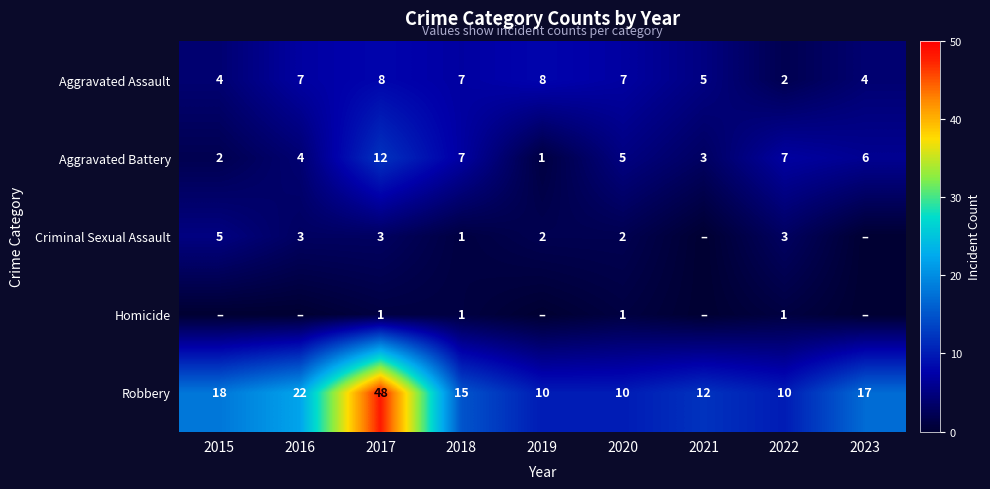

What is the sum of the Aggravated Battery values at 2016 and 2018?

11